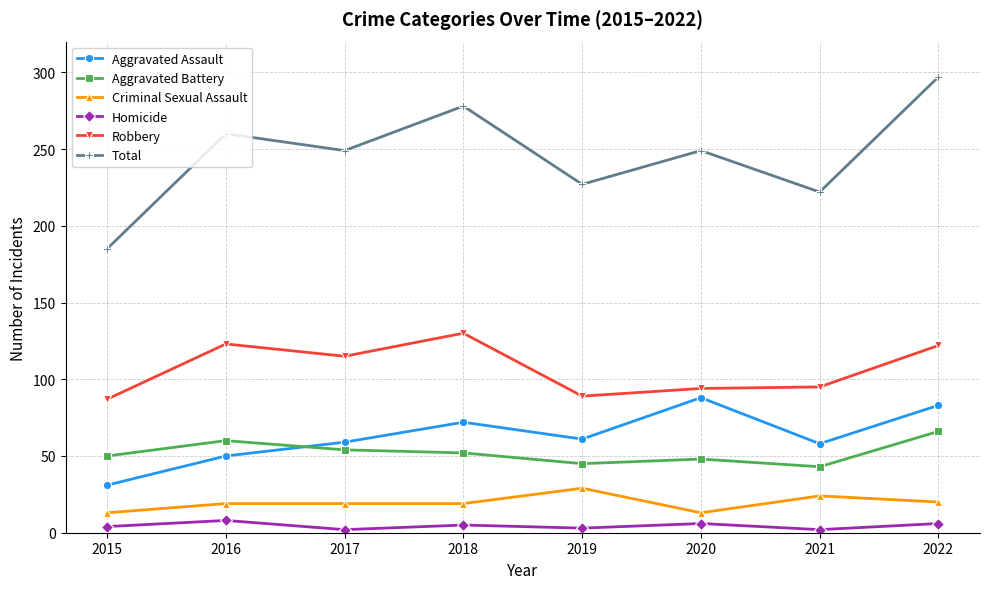

How many lines are shown in the chart?

6